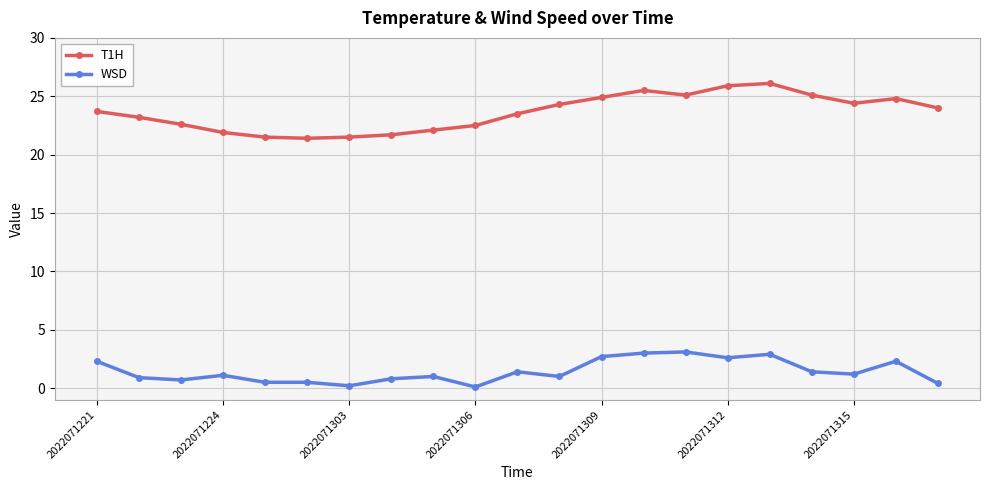

How many lines are shown in the chart?

2